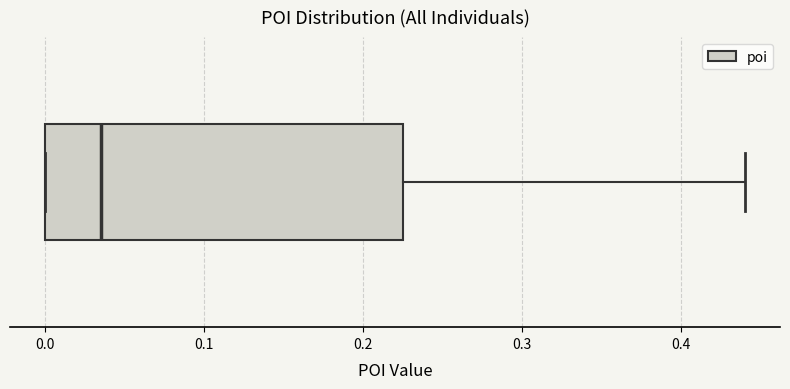

Where is the right edge of the box on the x-axis? The values are not printed on the chart, so give them approximately, as read against the axis.

0.23